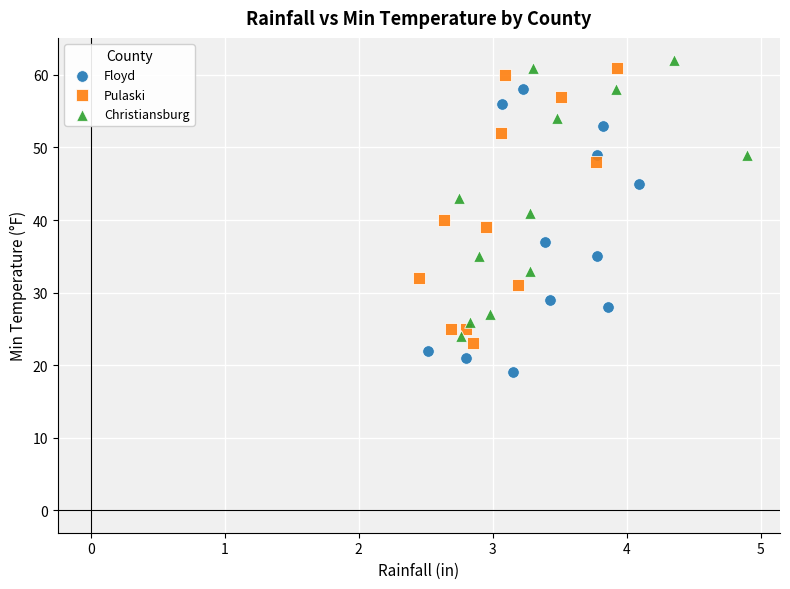

Which series has the largest Y range (max minus min)?

Floyd